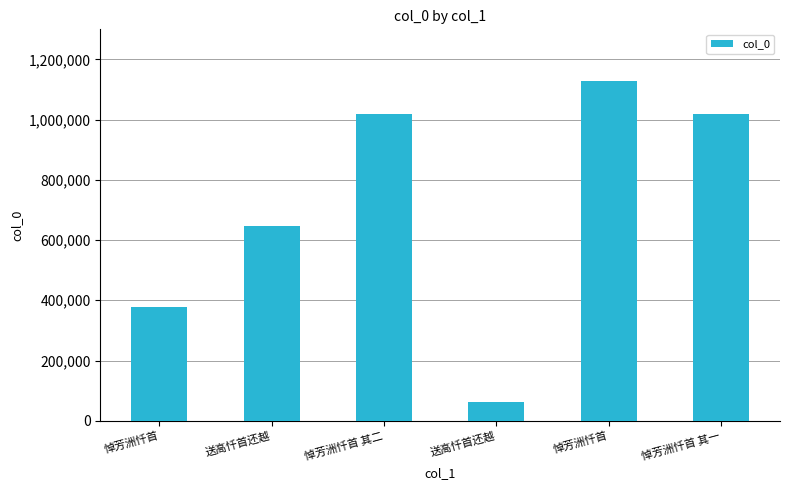

Does the chart contain any negative values?

No